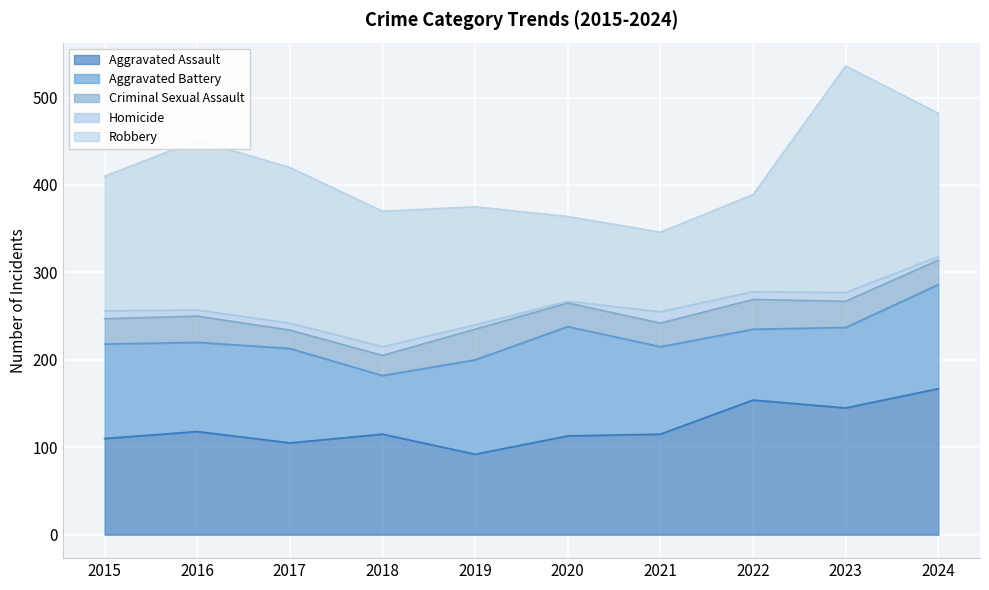

What is the spread (max minus min) of values at 2016?

187